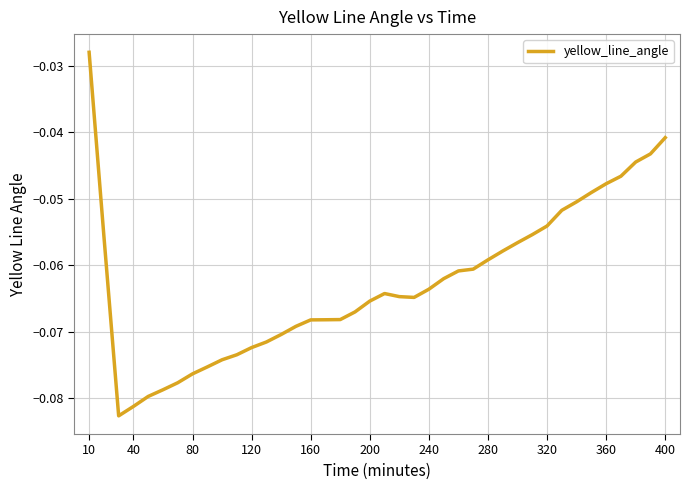

Does the chart have visible grid lines?

Yes